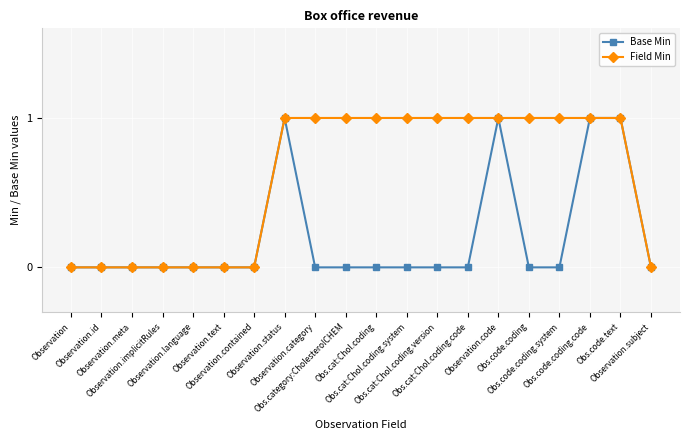

Rank the series by their average value, from lowest to highest.

Base Min, Field Min